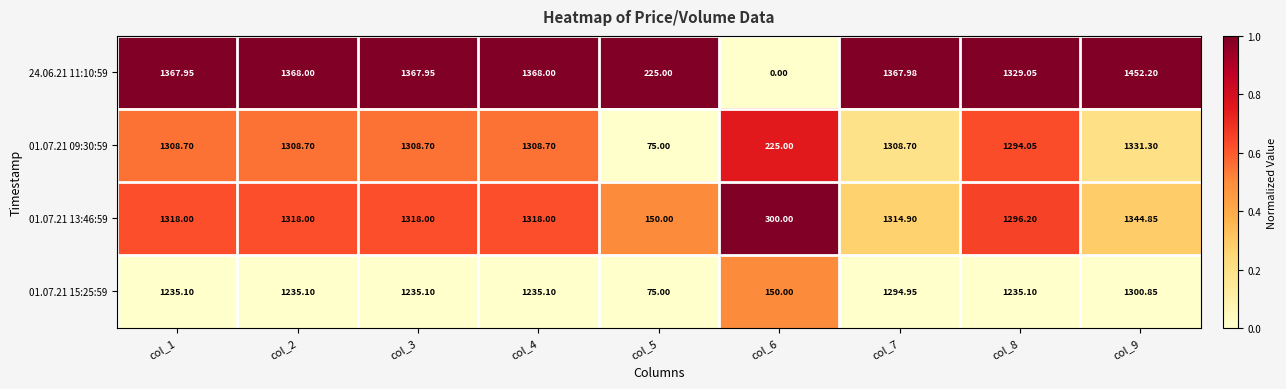

Is the value of 01.07.21 09:30:59 at col_1 greater than the value of 01.07.21 15:25:59 at col_7?

Yes